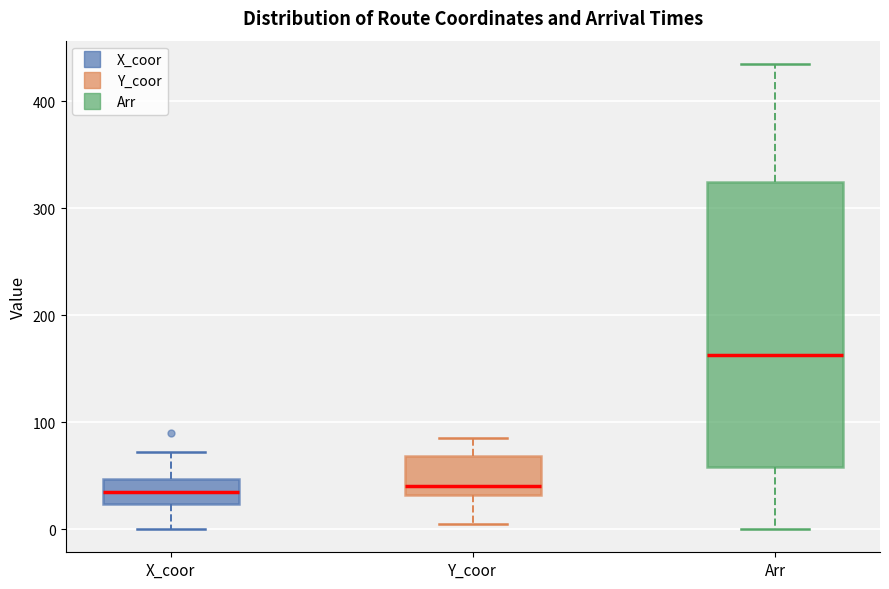

Which box is the tallest, from its lower edge to its upper edge?

Arr